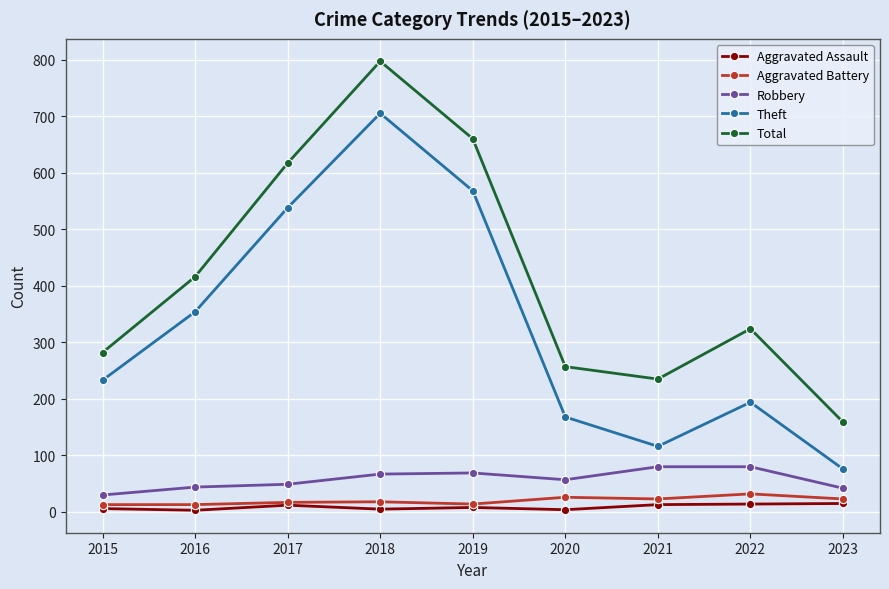

At how many categories does at least one series exceed 522?

3